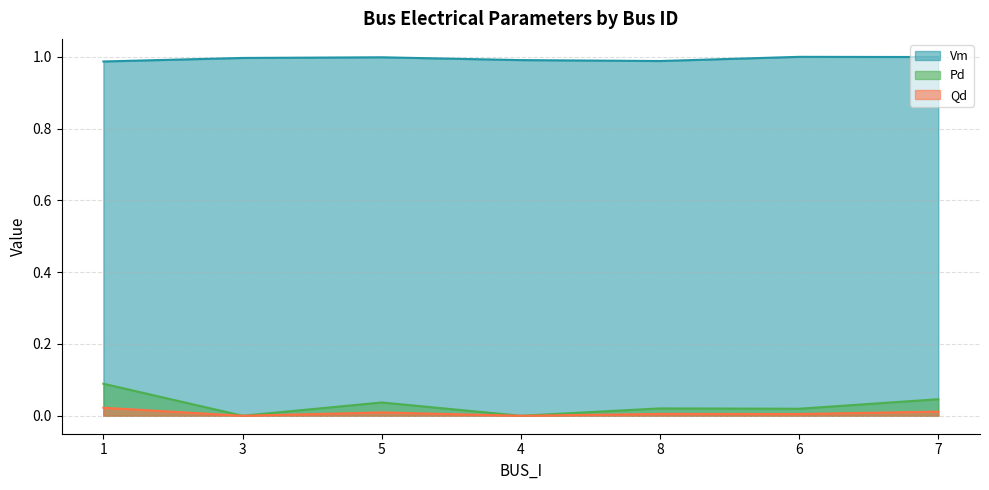

In Pd, how many points are lower than both neighbors (excluding endpoints)?

3